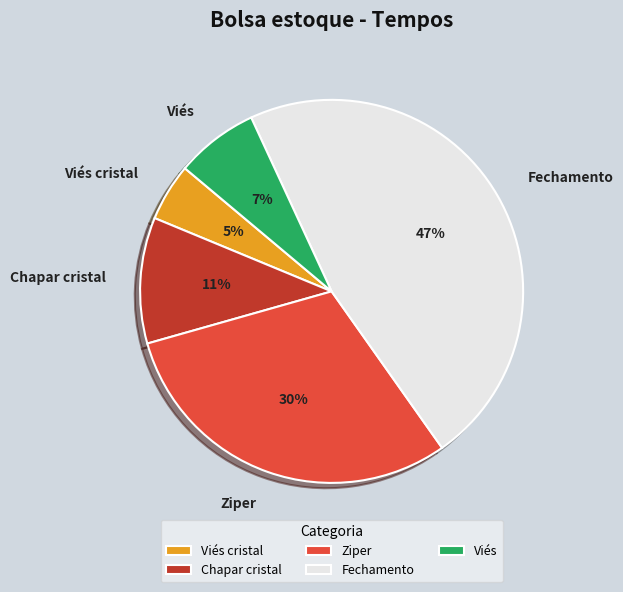

Is there any slice that represents more than half of the pie?

No